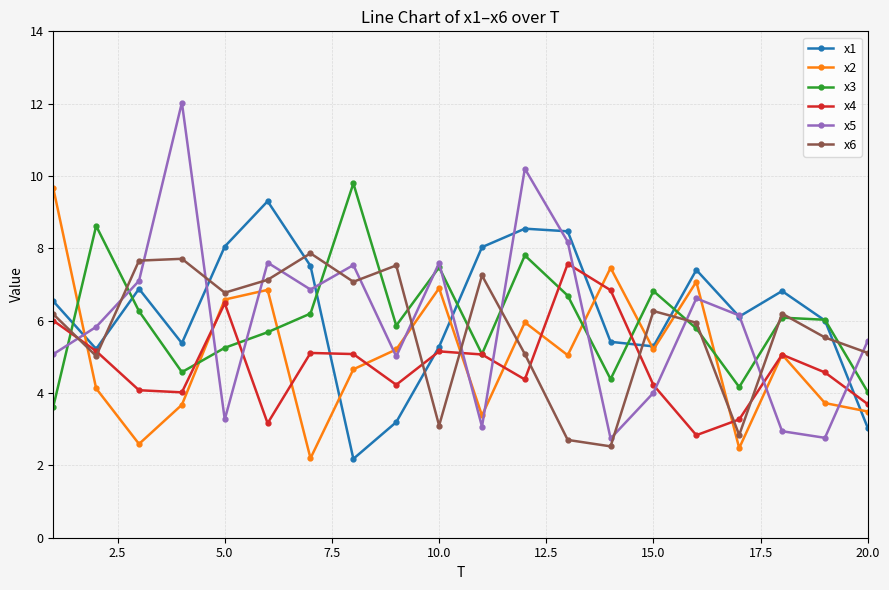

After their last crossing, which series has the higher values: x6 or x2?

x6